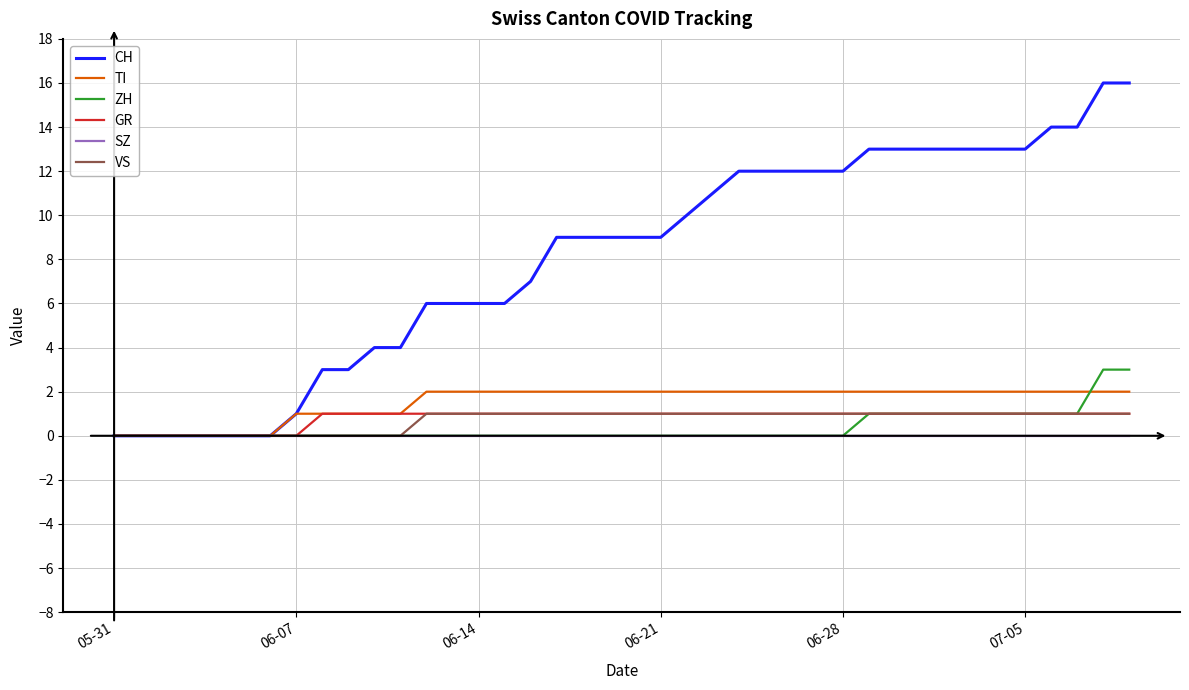

Reading right to left, extract all data points from this chart.

CH: 16	16	14	14	13	13	13	13	13	13	13	12	12	12	12	12	11	10	9	9	9	9	9	7	6	6	6	6	4	4	3	3	1	0	0	0	0	0	0	0
TI: 2	2	2	2	2	2	2	2	2	2	2	2	2	2	2	2	2	2	2	2	2	2	2	2	2	2	2	2	1	1	1	1	1	0	0	0	0	0	0	0
ZH: 3	3	1	1	1	1	1	1	1	1	1	0	0	0	0	0	0	0	0	0	0	0	0	0	0	0	0	0	0	0	0	0	0	0	0	0	0	0	0	0
GR: 1	1	1	1	1	1	1	1	1	1	1	1	1	1	1	1	1	1	1	1	1	1	1	1	1	1	1	1	1	1	1	1	0	0	0	0	0	0	0	0
SZ: 0	0	0	0	0	0	0	0	0	0	0	0	0	0	0	0	0	0	0	0	0	0	0	0	0	0	0	0	0	0	0	0	0	0	0	0	0	0	0	0
VS: 1	1	1	1	1	1	1	1	1	1	1	1	1	1	1	1	1	1	1	1	1	1	1	1	1	1	1	1	0	0	0	0	0	0	0	0	0	0	0	0